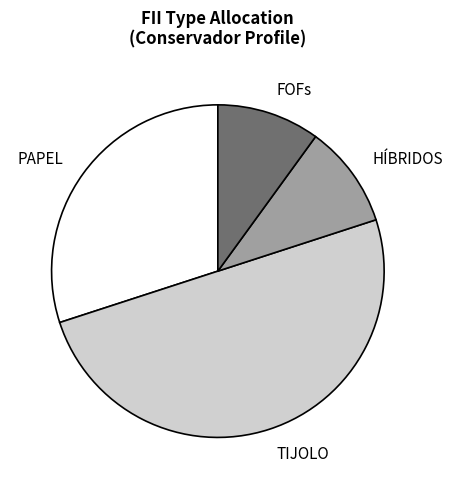

The HÍBRIDOS slice represents 23% of the pie. True or false?

False